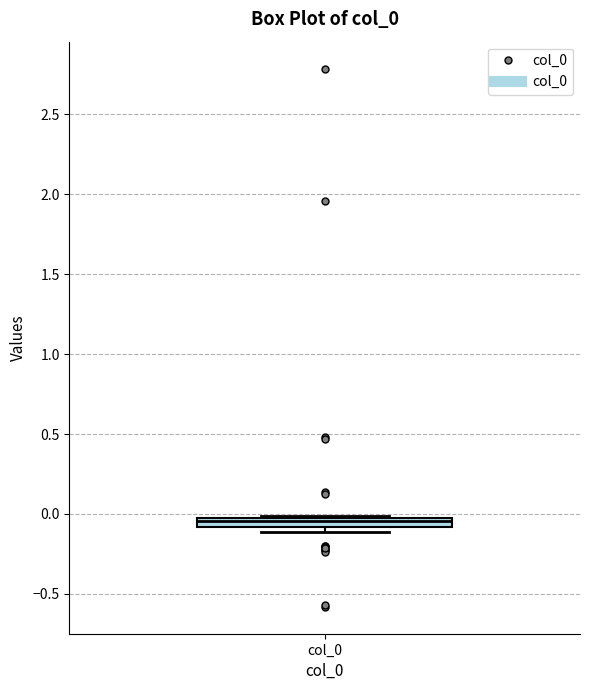

Where does the median line of the box for col_0 sit on the y-axis? The values are not printed on the chart, so give them approximately, as read against the axis.

-0.05